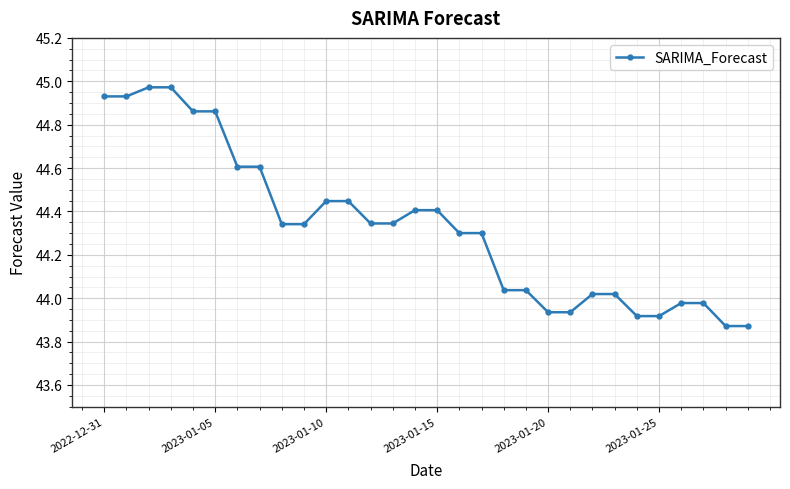

What is the sum of all values?

1329.9